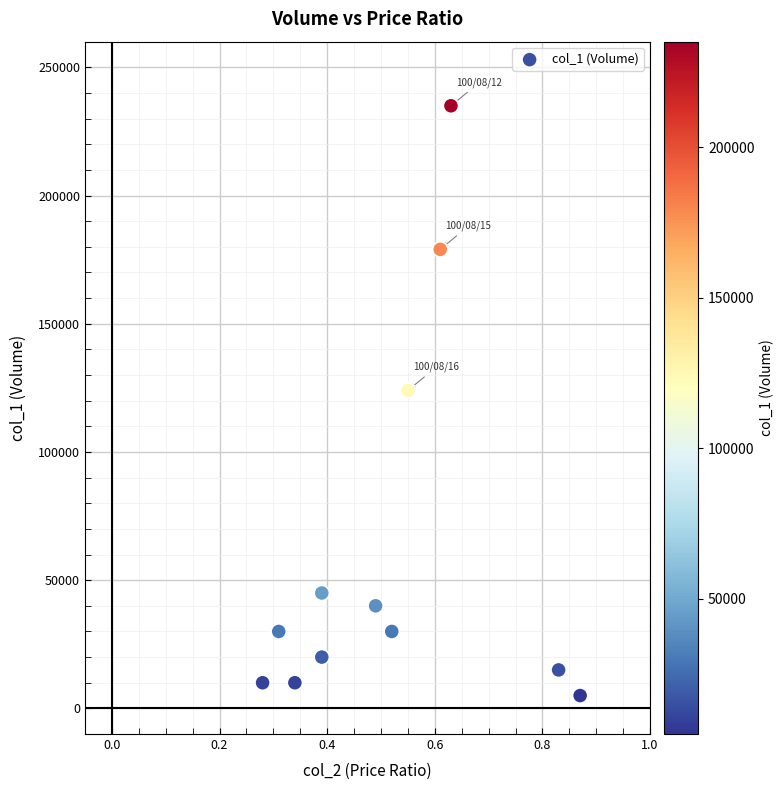

What Y value in the scatter plot is closest to 120000?

124000